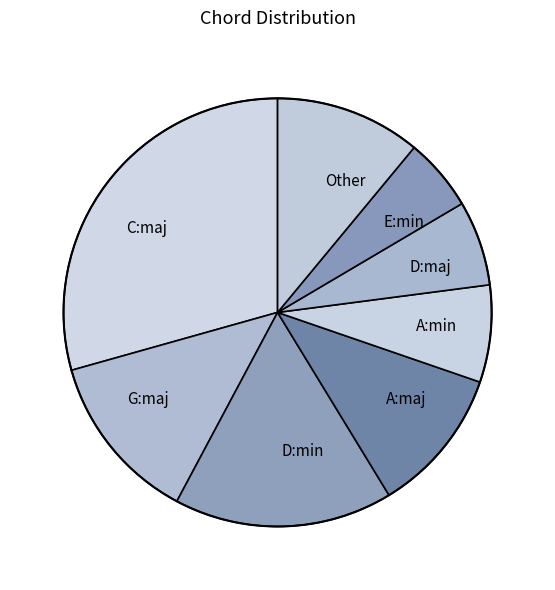

Is it true that C:maj is 29% of the pie?

True